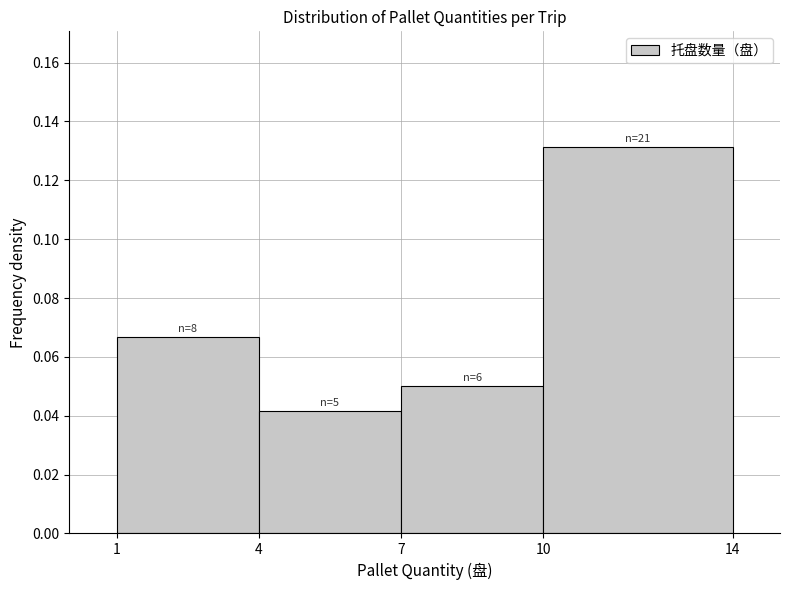

Which range on the x-axis has the tallest bar?

10 to 14